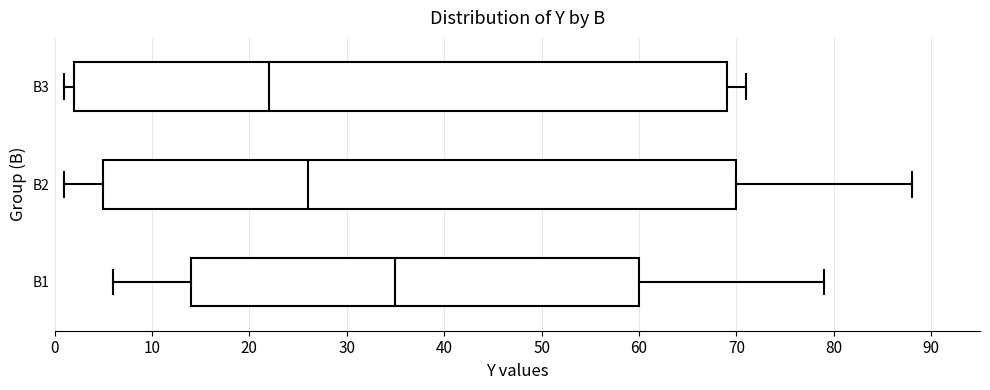

Reading bottom to top, read every box against the x-axis: the position of its median line, the range the box covers, and the ends of its whiskers. The values are not printed on the chart, so give them approximately, as read against the axis.

B1: median 35, box 14 to 60, whiskers 6 to 79
B2: median 26, box 5 to 70, whiskers 1 to 88
B3: median 22, box 2 to 69, whiskers 1 to 71